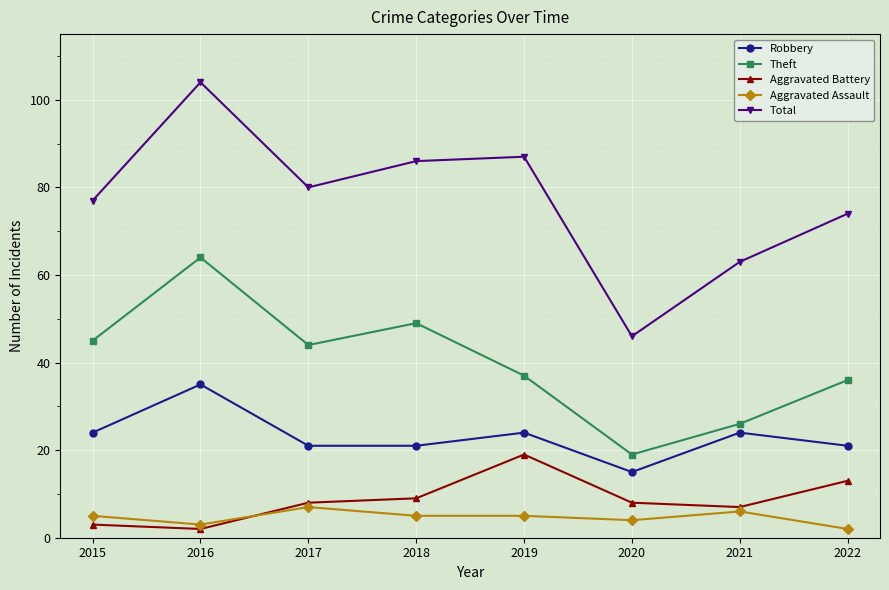

How many values in the Total series are below 80?

4